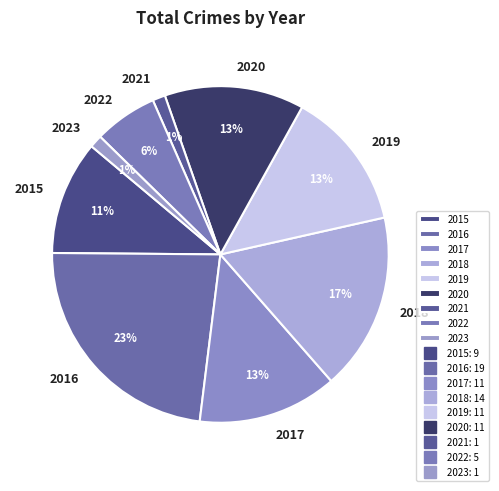

Is 2020 the majority of the pie?

No